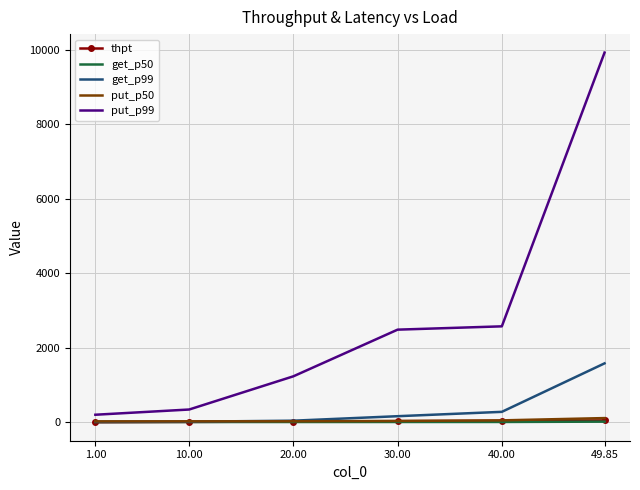

What position from the left is 30.00?

4